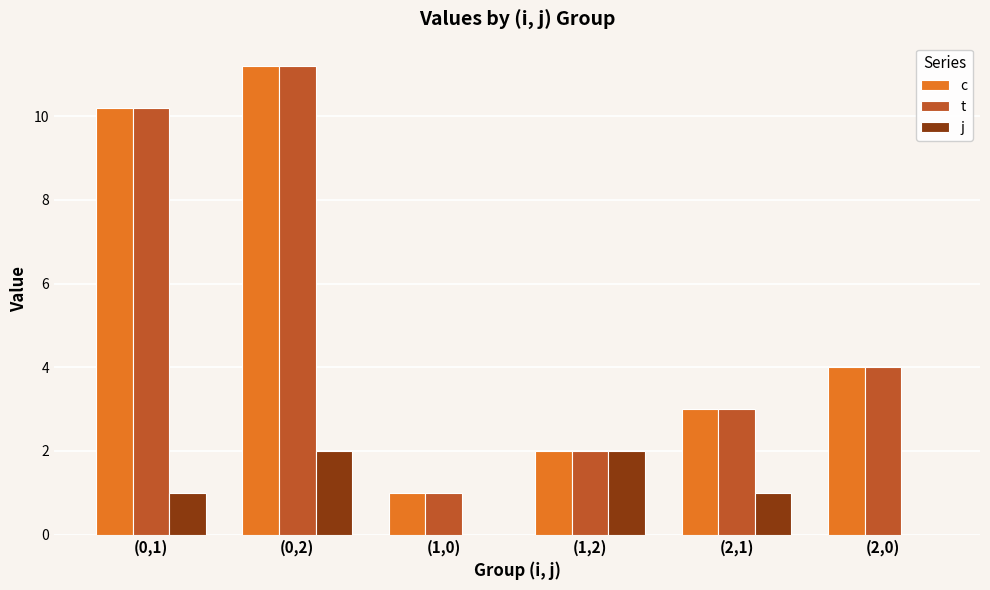

Where is t nearest to the value 6?

(2,0)